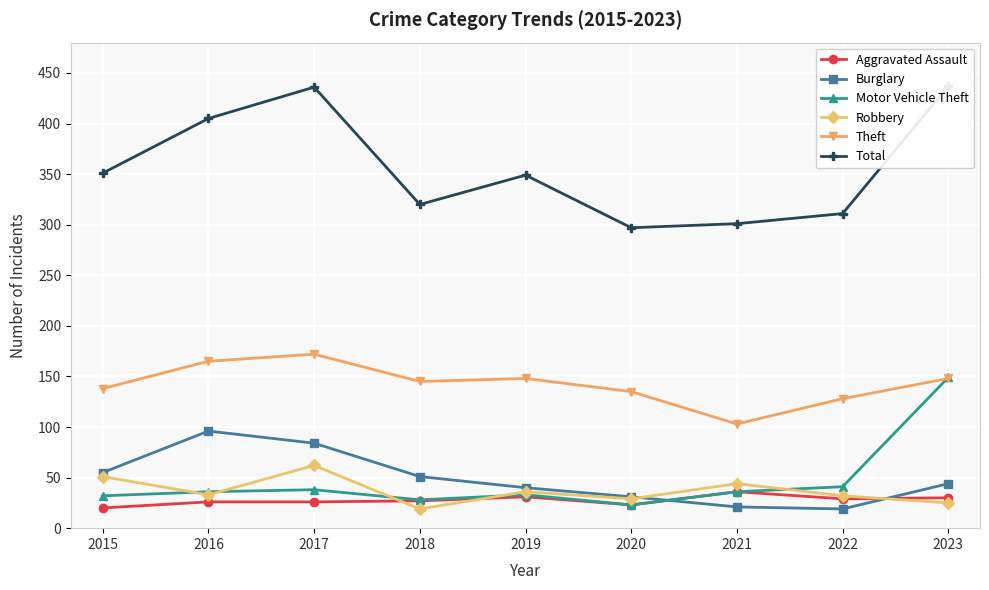

What is the maximum value shown in the chart?

437